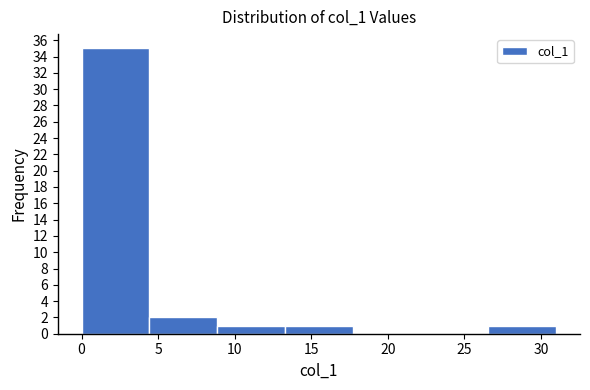

Reading left to right, list every bar in this chart as the range it spans on the x-axis followed by its height. Neither the bar edges nor the heights are printed on the chart, so give them approximately, as read against the axes.

0.0 to 4.5: 35
4.5 to 9.0: 2
9.0 to 13.5: 1
13.5 to 17.5: 1
17.5 to 22.0: 0
22.0 to 26.5: 0
26.5 to 31.0: 1